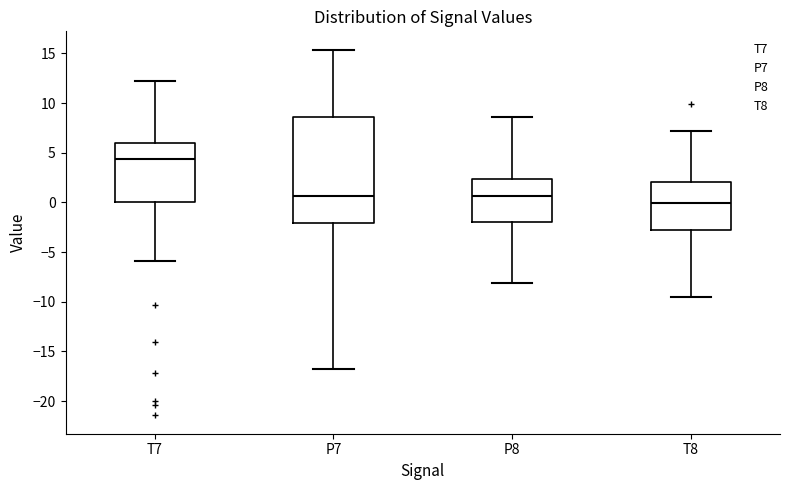

Where does the upper whisker of the box for P7 end on the y-axis? The values are not printed on the chart, so give them approximately, as read against the axis.

15.5